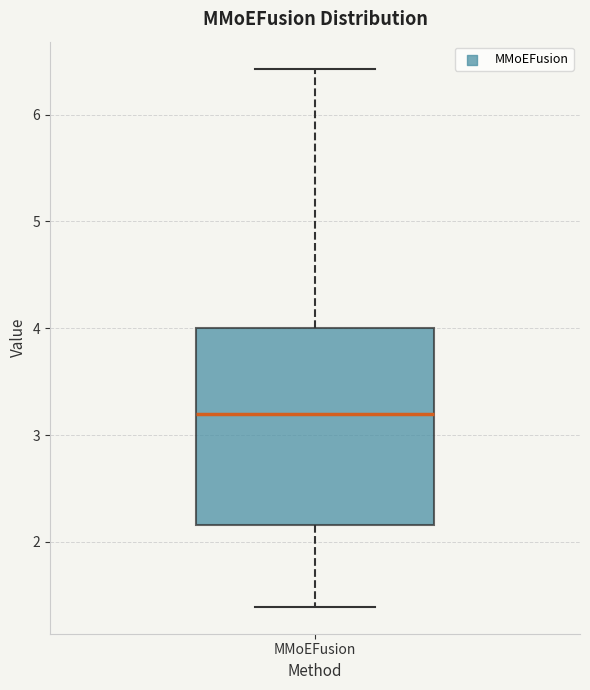

Transcribe this box plot: give where the median line is, the range the box spans, and where the two whiskers end, as read against the y-axis. The values are not printed on the chart, so give them approximately, as read against the axis.

median 3.2, box 2.2 to 4.0, whiskers 1.4 to 6.4